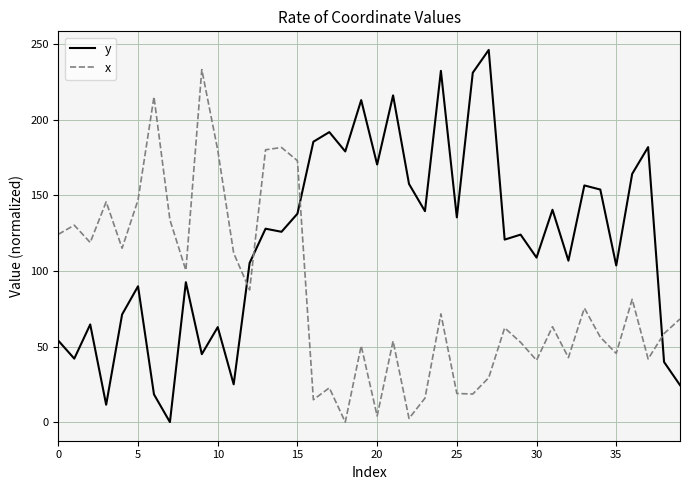

How many intersections are there between y and x?

4